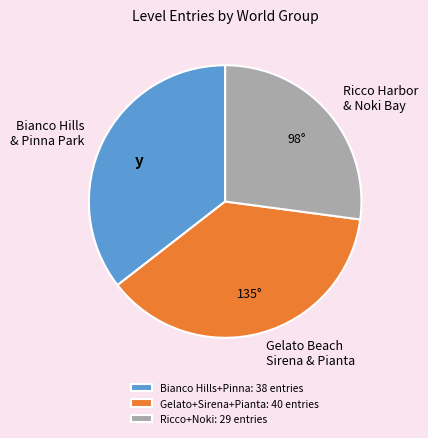

Is the sum of Gelato+Sirena+Pianta: 40 entries and Bianco Hills+Pinna: 38 entries greater than half?

Yes